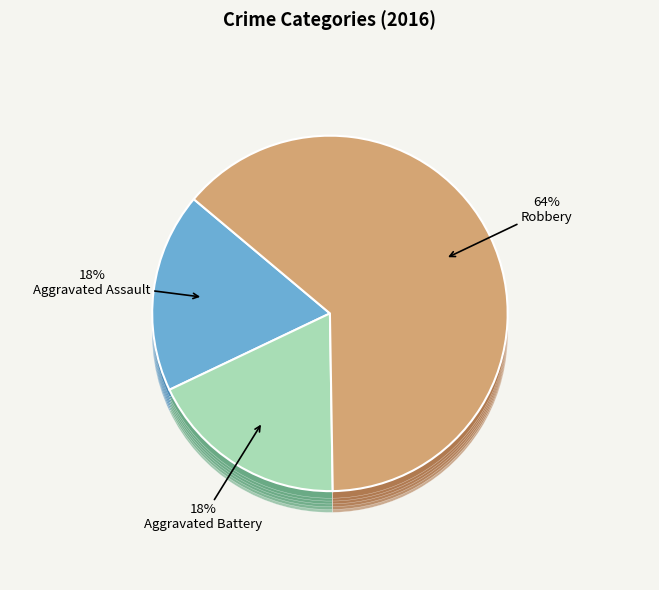

Does Robbery represent more than half of the total?

Yes